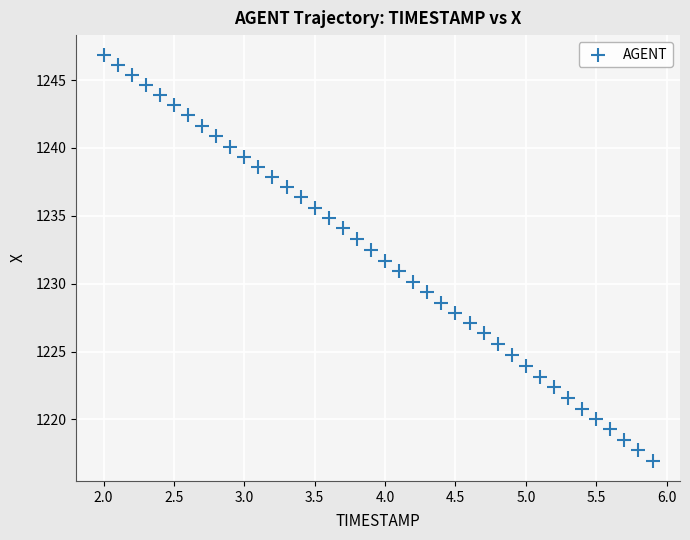

What is the range of X values (max minus min)?

3.9